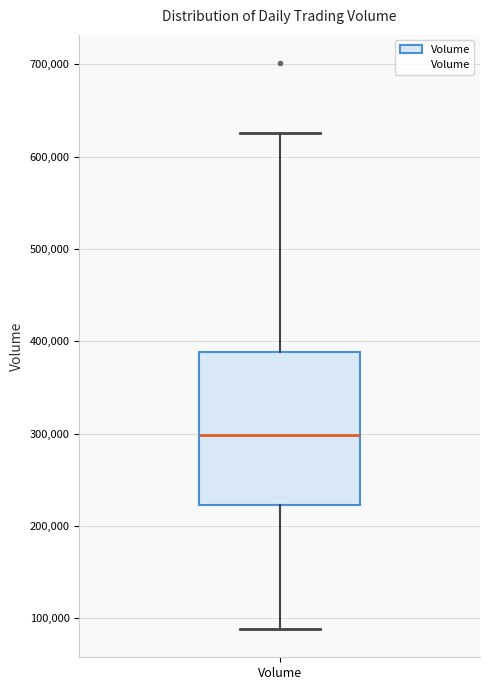

Transcribe this box plot: give where the median line is, the range the box spans, and where the two whiskers end, as read against the y-axis. The values are not printed on the chart, so give them approximately, as read against the axis.

median 300000, box 220000 to 390000, whiskers 90000 to 630000